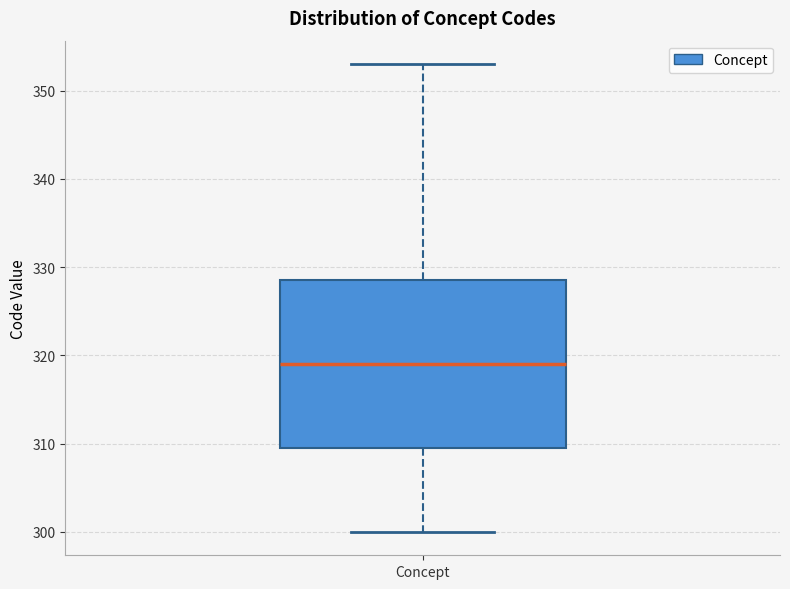

Transcribe this box plot: give where the median line is, the range the box spans, and where the two whiskers end, as read against the y-axis. The values are not printed on the chart, so give them approximately, as read against the axis.

median 319, box 310 to 329, whiskers 300 to 353